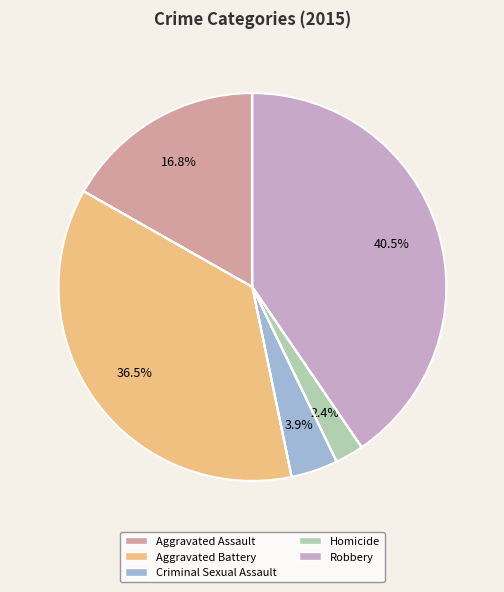

Rank the categories by value from lowest to highest.

Homicide, Criminal Sexual Assault, Aggravated Assault, Aggravated Battery, Robbery